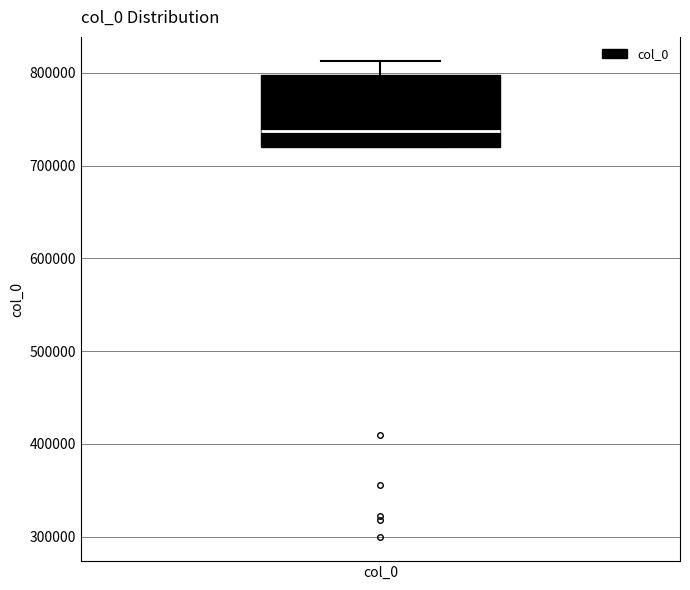

Read this box plot against the y-axis: the position of the median line, the range covered by the box, and the ends of both whiskers. The values are not printed on the chart, so give them approximately, as read against the axis.

median 740000, box 720000 to 800000, whiskers 720000 to 810000